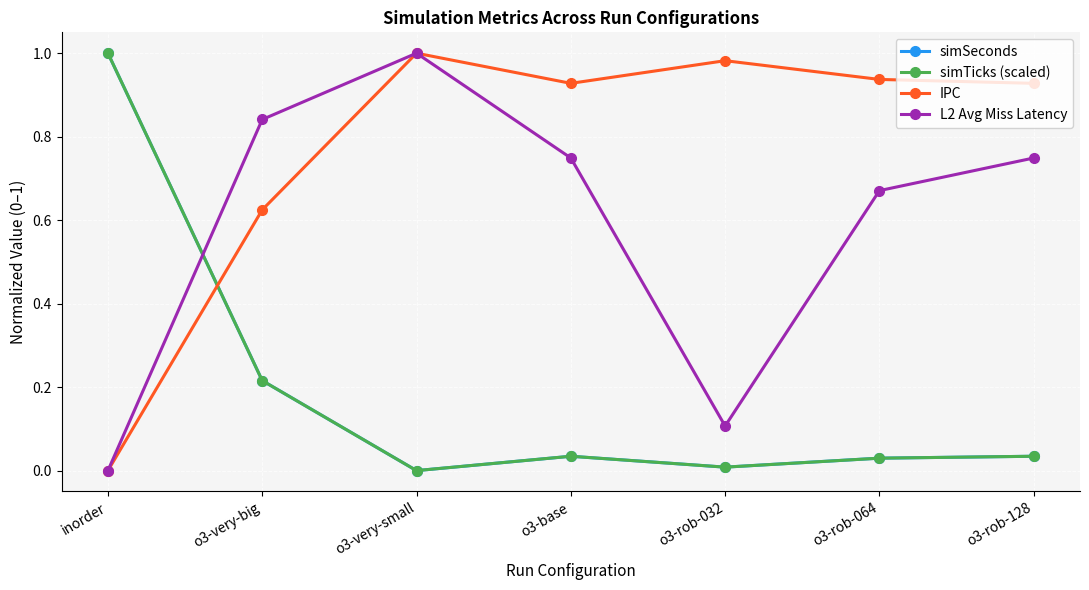

Which category has the highest value in the simTicks (scaled) series?

inorder